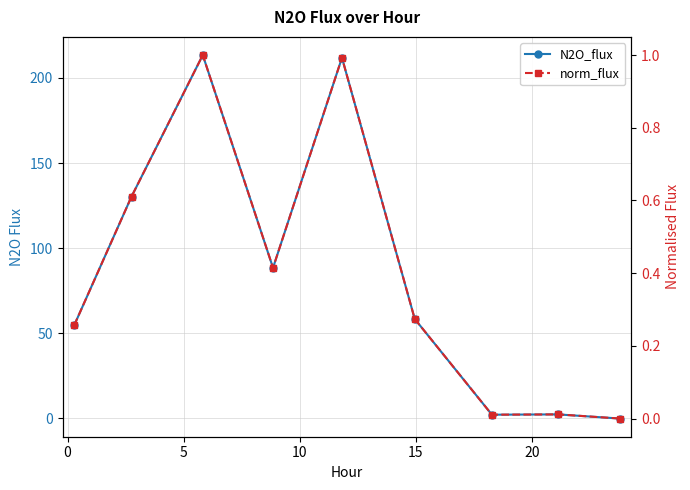

True or false: N2O_flux has more than 0 points higher than both neighbors.

True